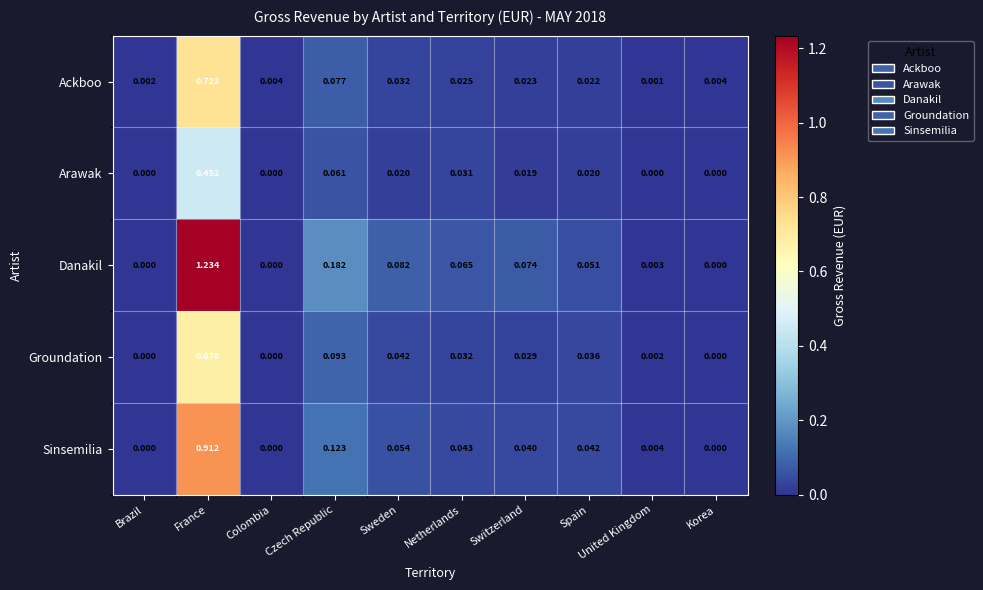

At France, list the series in order from smallest to largest.

Arawak, Groundation, Ackboo, Sinsemilia, Danakil